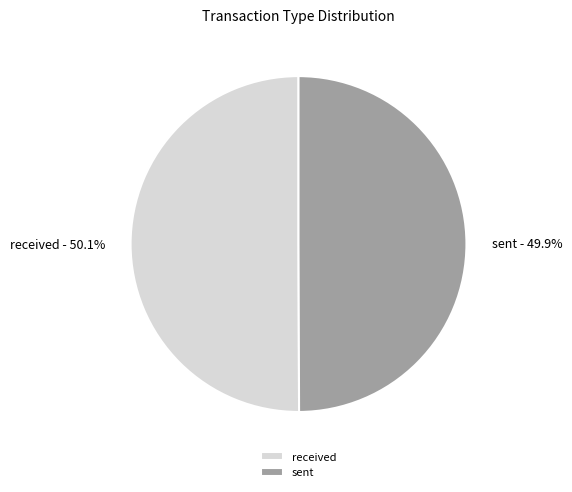

To the nearest percent, what is the combined percentage of received and sent?

100%